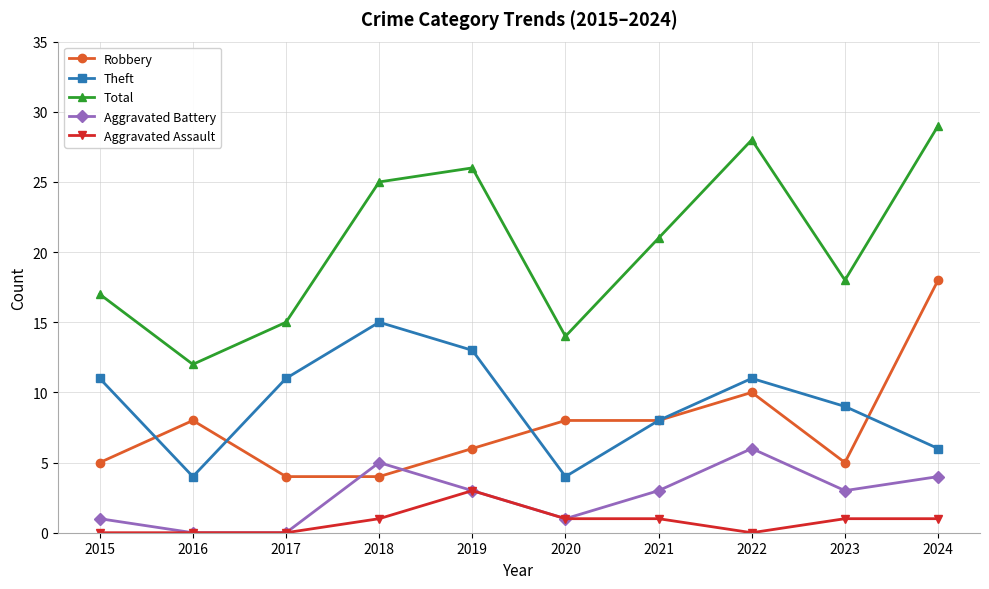

True or false: Aggravated Battery has more than 1 interior local peaks.

True